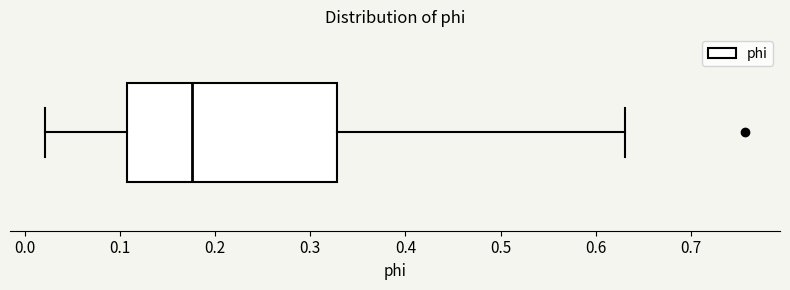

Transcribe this box plot: give where the median line is, the range the box spans, and where the two whiskers end, as read against the x-axis. The values are not printed on the chart, so give them approximately, as read against the axis.

median 0.18, box 0.11 to 0.33, whiskers 0.02 to 0.63